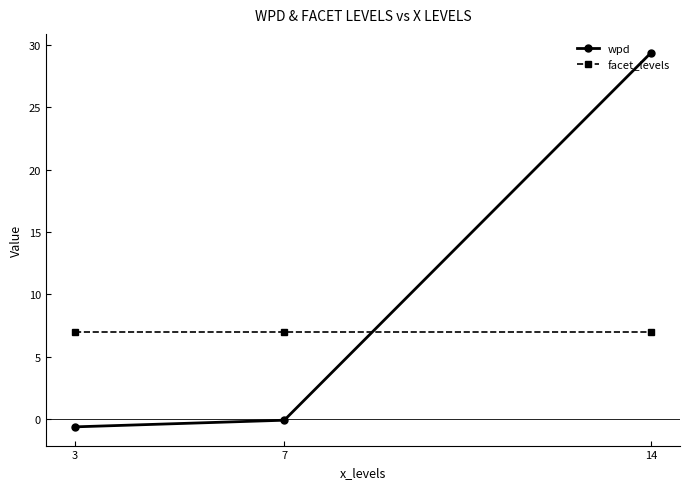

What is the spread (max minus min) of values at 3?

7.6